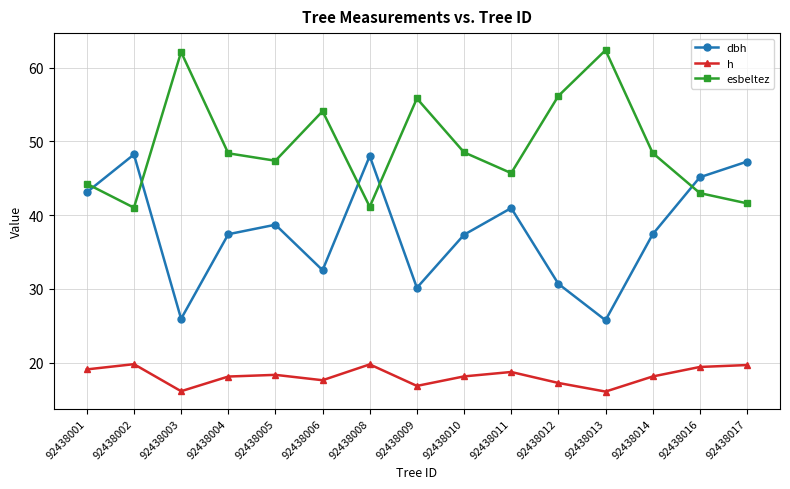

How many data points does each series have?

15